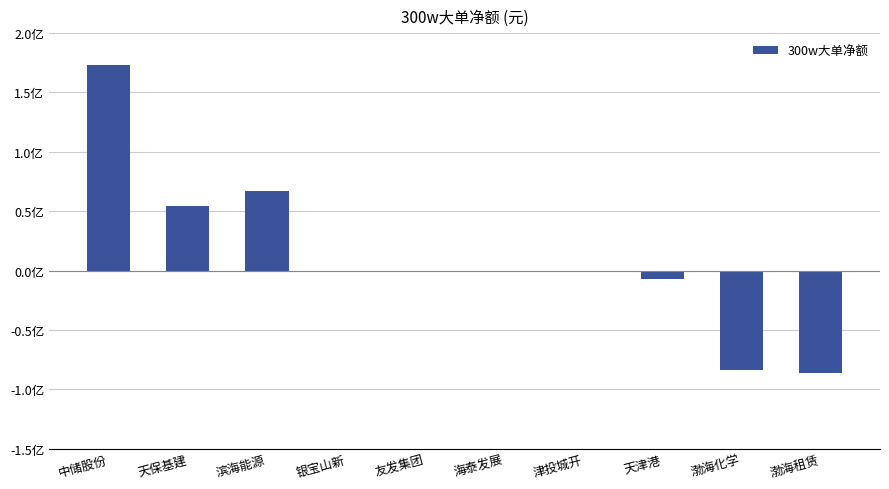

Are the bars horizontal?

No